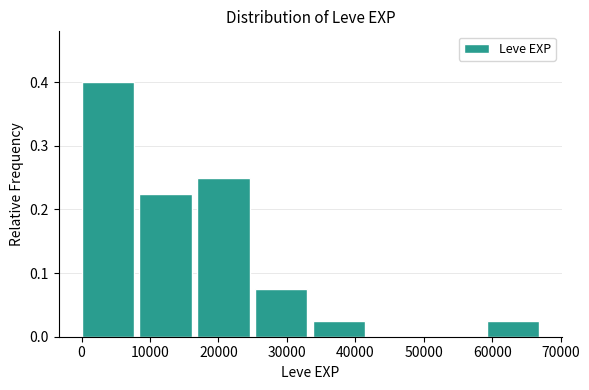

How tall is the bar that spans 34000 to 42000 on the x-axis? Neither the bar edges nor the heights are printed on the chart, so give them approximately, as read against the axes.

0.03